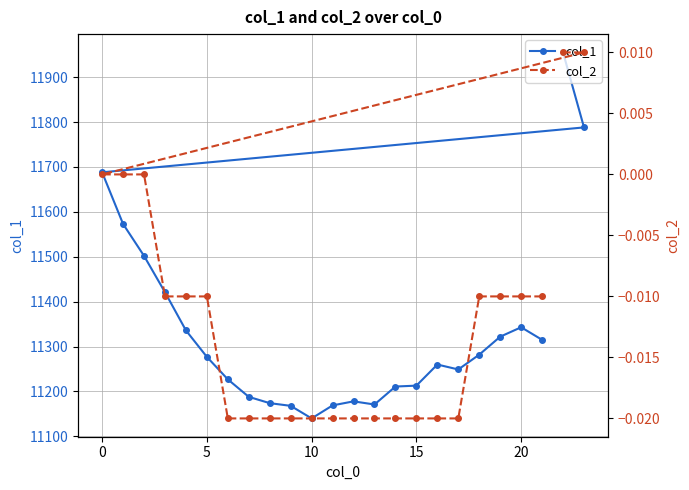

At how many categories does at least one series exceed 9719?

24